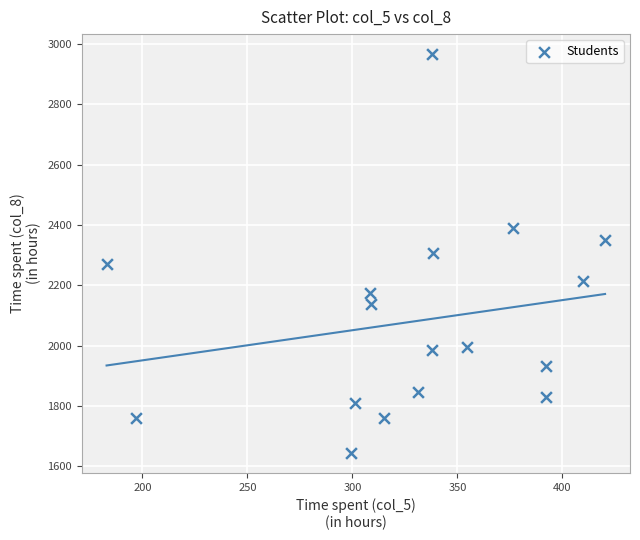

What is the range of Y values (max minus min)?

1323.6